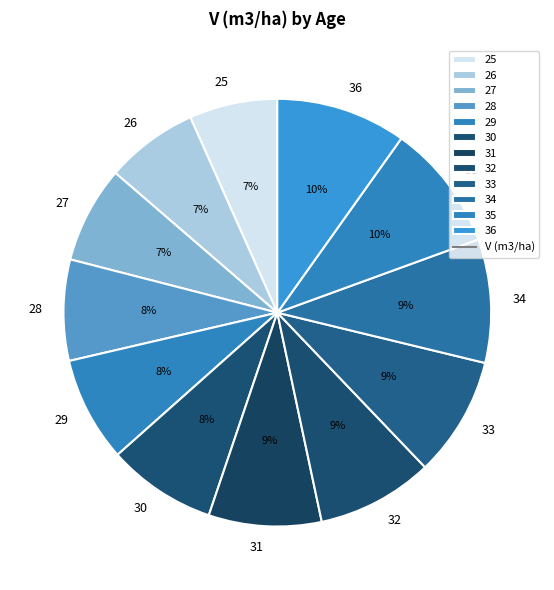

Is it true that 35 is 10% of the pie?

True